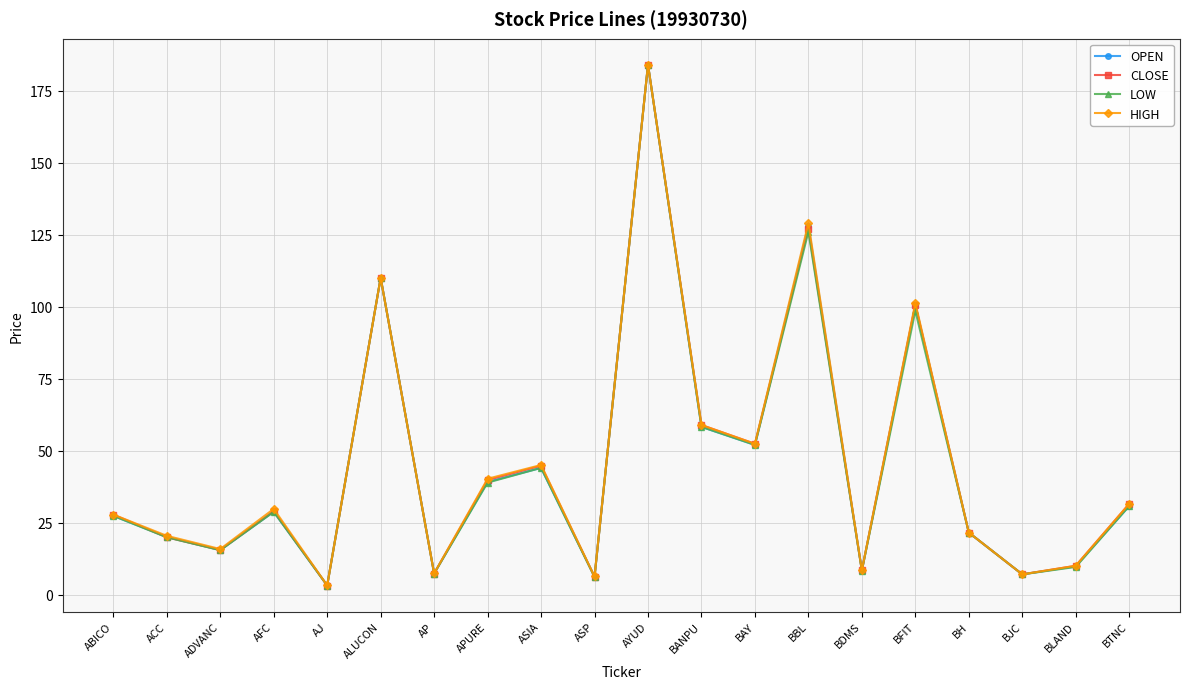

At which category does the chart reach its peak across all series?

AYUD